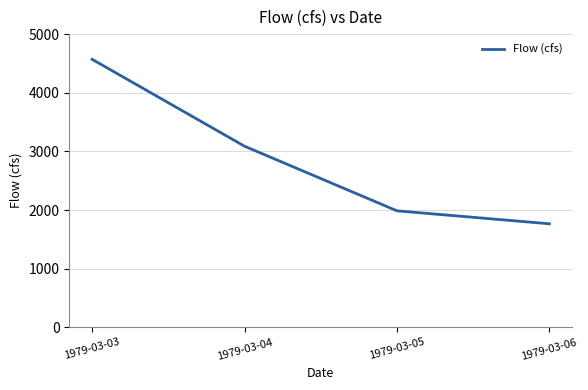

Which has a higher value, 1979-03-03 or 1979-03-05?

1979-03-03